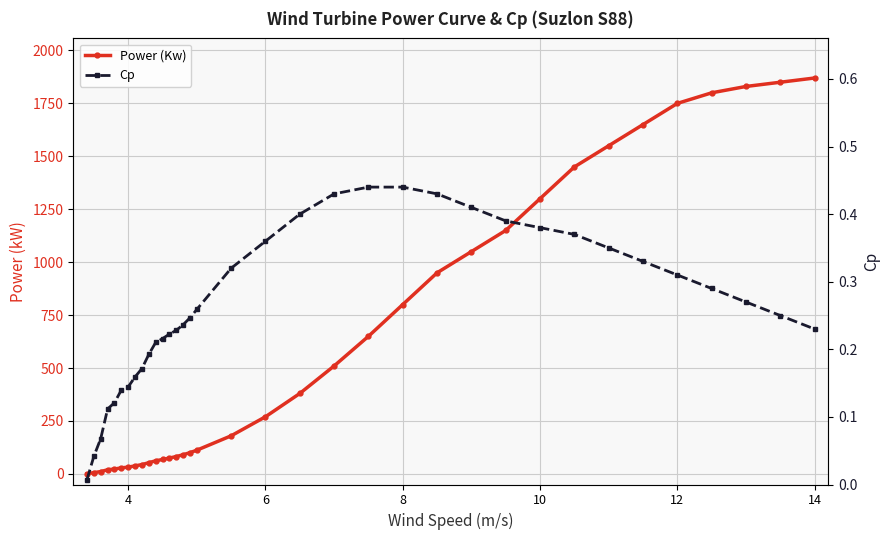

True or false: Power (Kw) and Cp cross at least once.

False